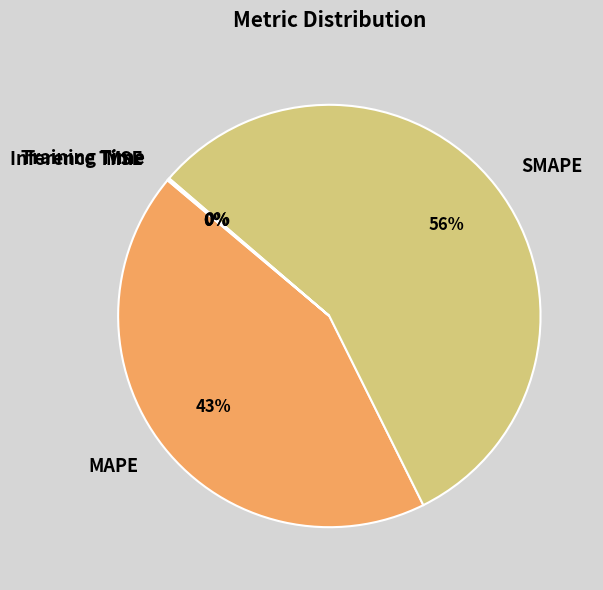

What is the largest slice in the pie chart?

SMAPE